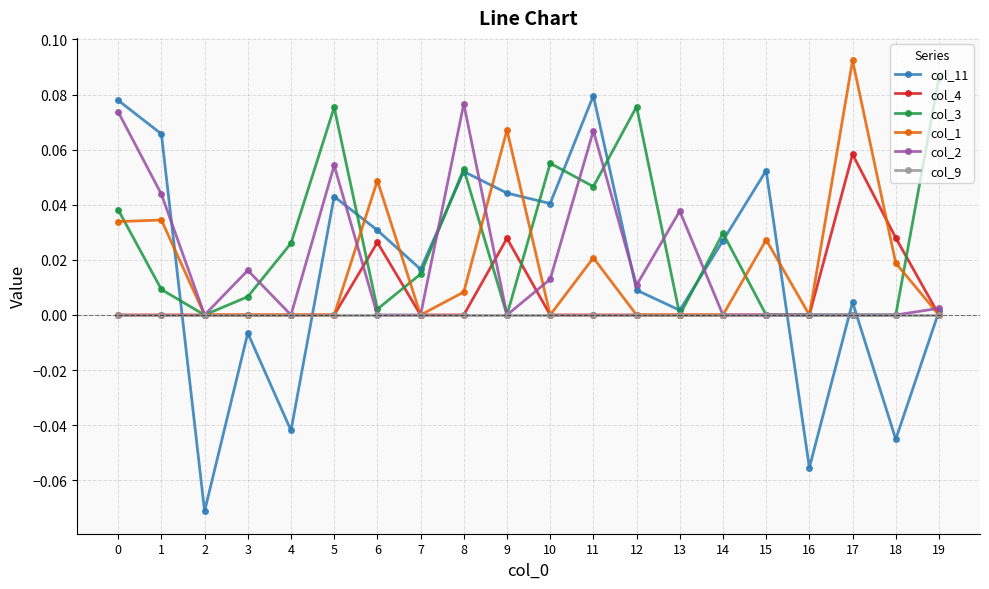

Is the value of col_11 at 10 greater than the value of col_1 at 14?

Yes